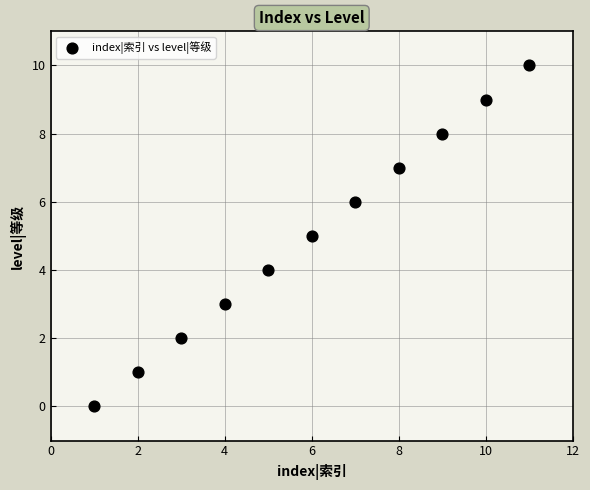

What is the range of X values (max minus min)?

10